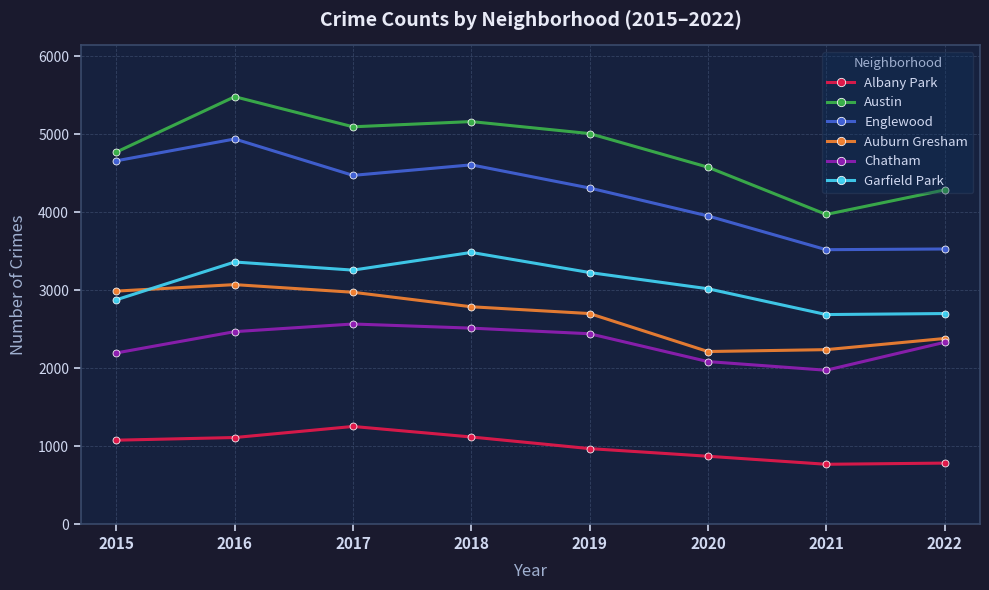

What is the value of the Auburn Gresham point at the 3rd from the left?

2973